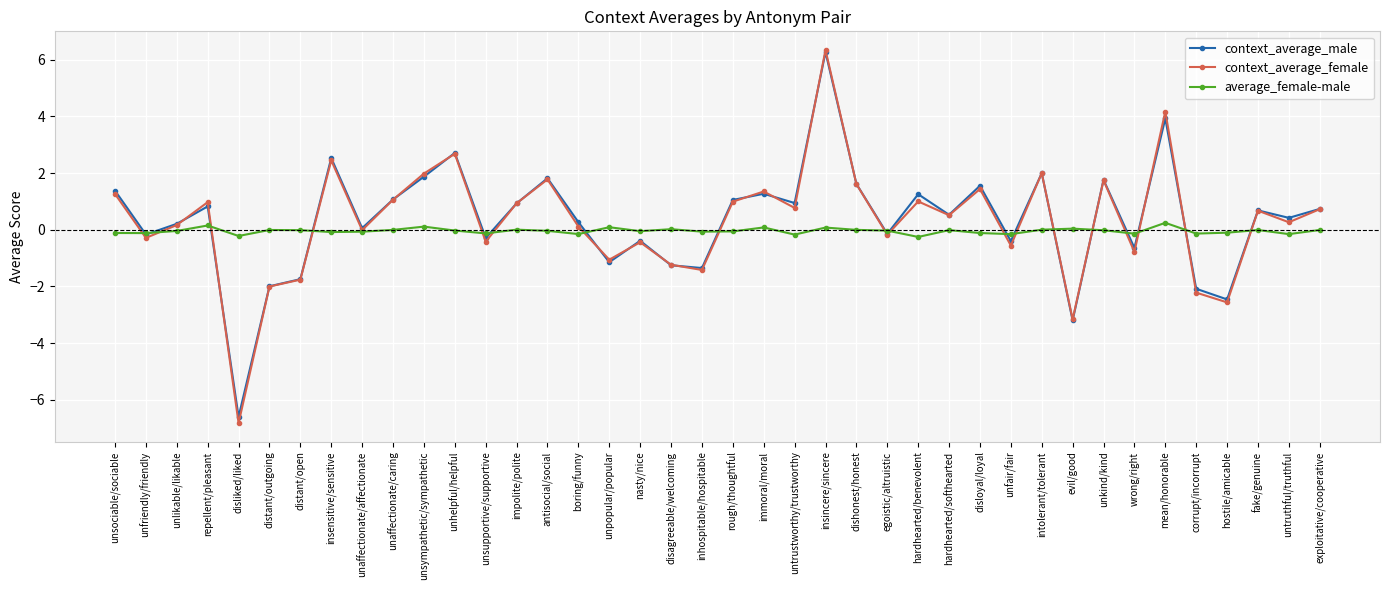

How many interior local valleys does the context_average_female series have?

14